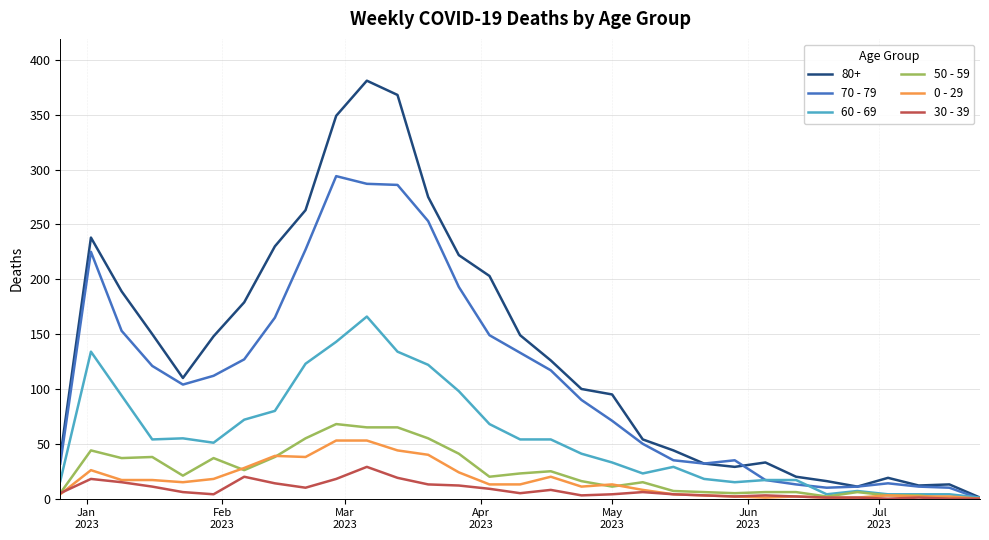

List the series in order of their peak value, lowest first.

30 - 39, 0 - 29, 50 - 59, 60 - 69, 70 - 79, 80+